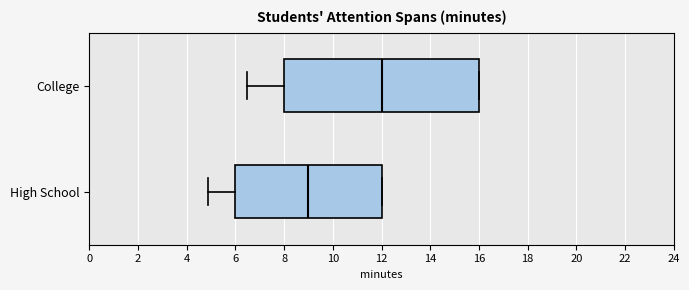

Which box's median line is the furthest to the right?

College